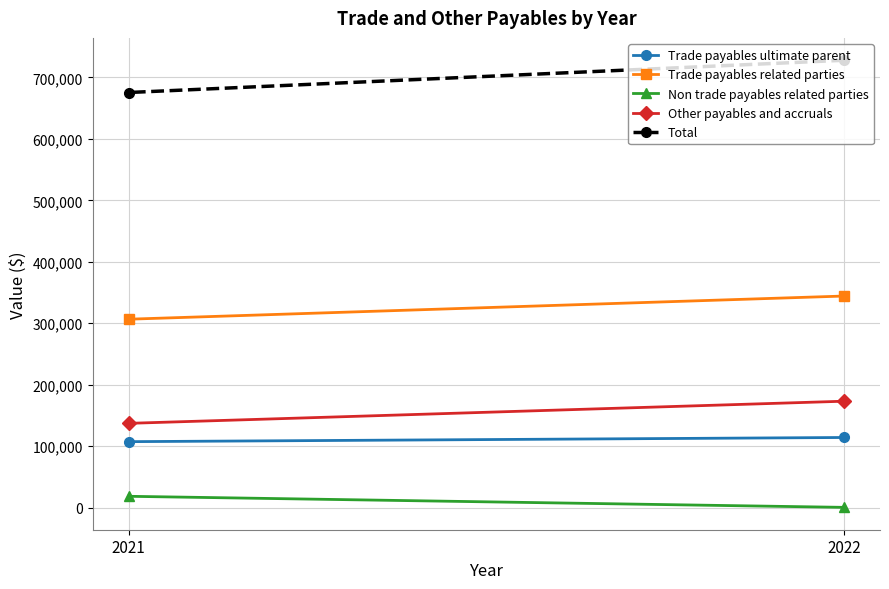

The value of Trade payables related parties at 2022 is 344297. True or false?

True